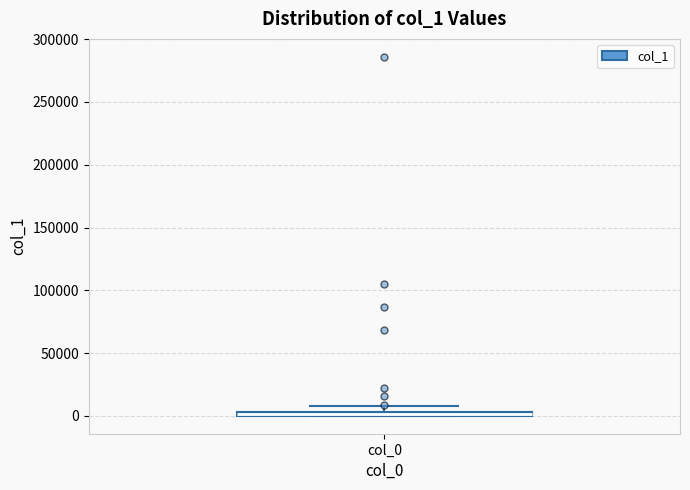

Where is the lower edge of the box for col_0 on the y-axis? The values are not printed on the chart, so give them approximately, as read against the axis.

0